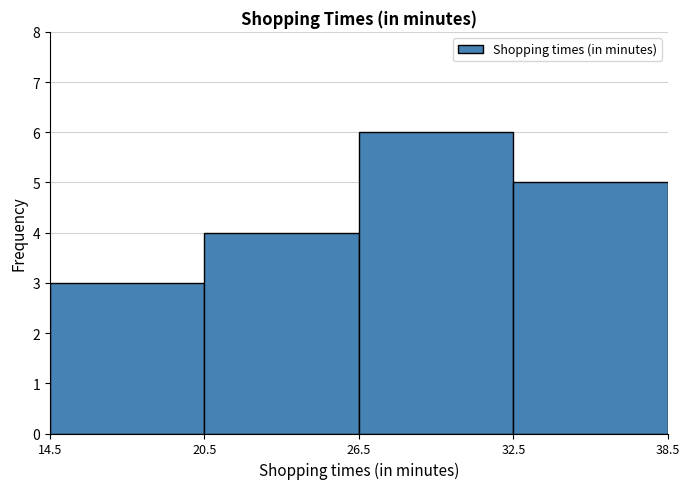

Reading left to right, transcribe this chart: for each bar, give the range it covers on the x-axis and its height. The values are not printed on the chart, so give them approximately, as read against the axis.

14.5 to 20.5: 3
20.5 to 26.5: 4
26.5 to 32.5: 6
32.5 to 38.5: 5